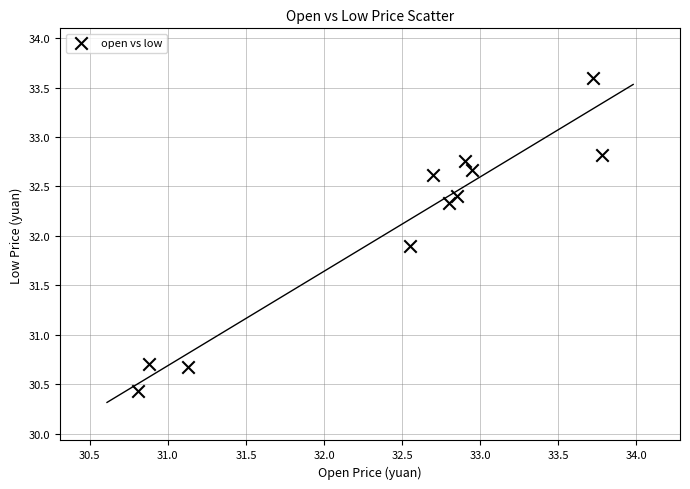

What is the average Y value?

32.1